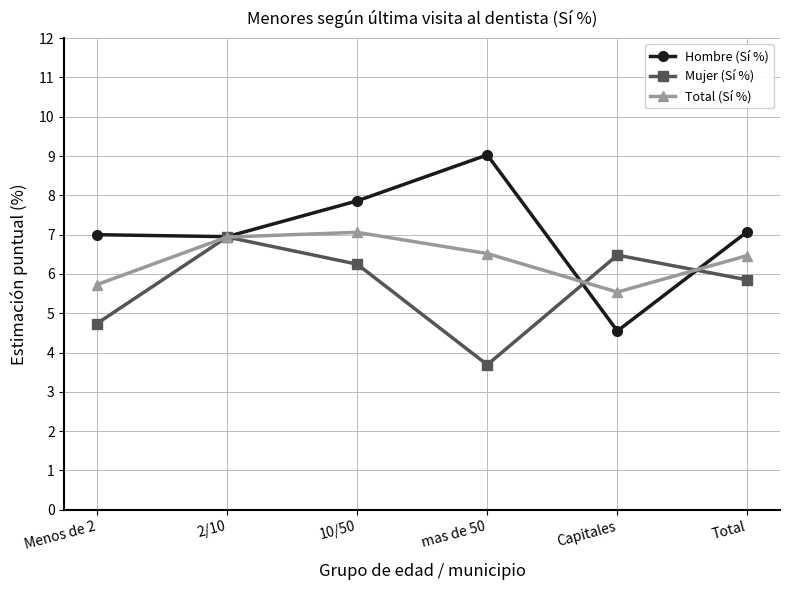

What is the approximate value of Hombre (Sí %) at Menos de 2?

7.0